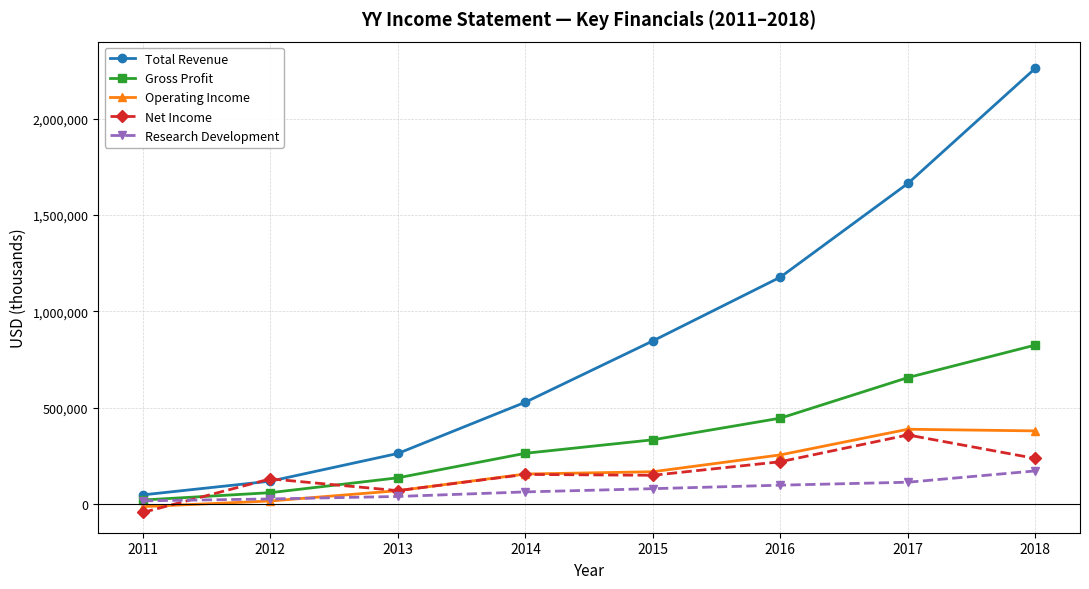

True or false: Total Revenue has more than 1 points higher than both neighbors.

False